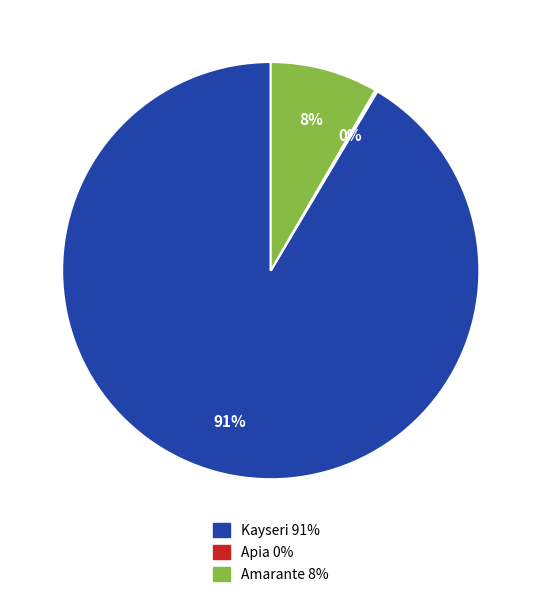

To the nearest percent, what is the average slice percentage?

33%